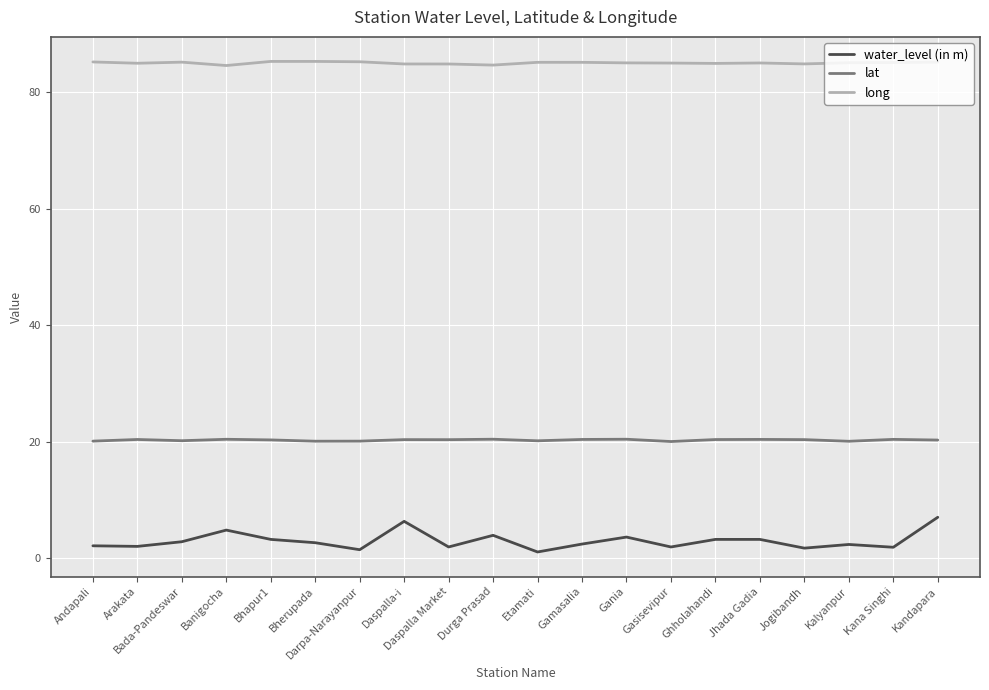

At which category does water_level (in m) reach its first local peak?

Banigocha